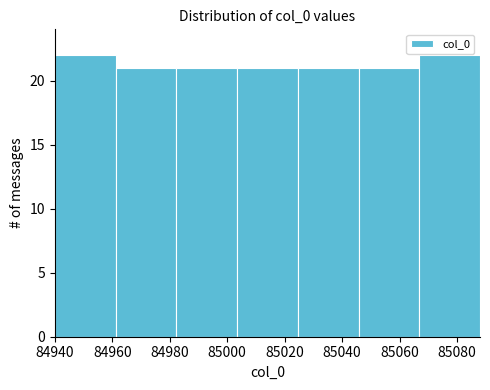

Reading left to right, transcribe this chart: for each bar, give the range it covers on the x-axis and its height. Neither the bar edges nor the heights are printed on the chart, so give them approximately, as read against the axes.

84940 to 84962: 22
84962 to 84982: 21
84982 to 85004: 21
85004 to 85024: 21
85024 to 85046: 21
85046 to 85066: 21
85066 to 85088: 22